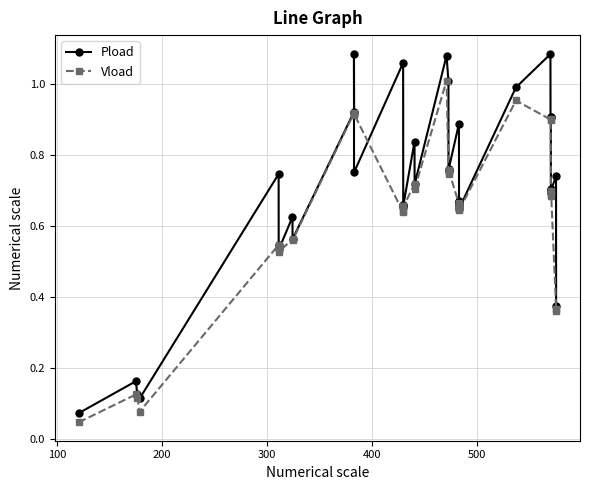

True or false: Pload has more than 2 interior local peaks.

True